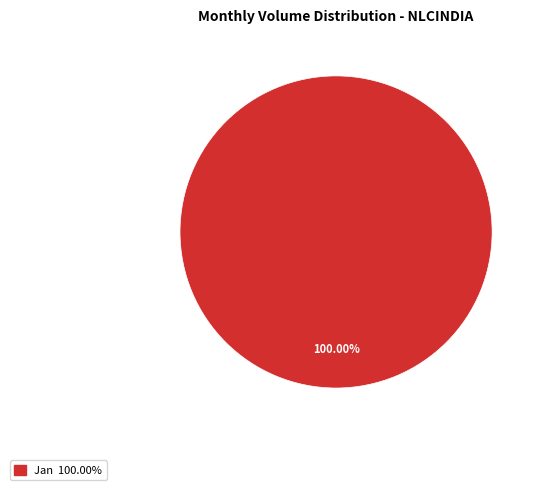

Does any single category account for the majority?

Yes